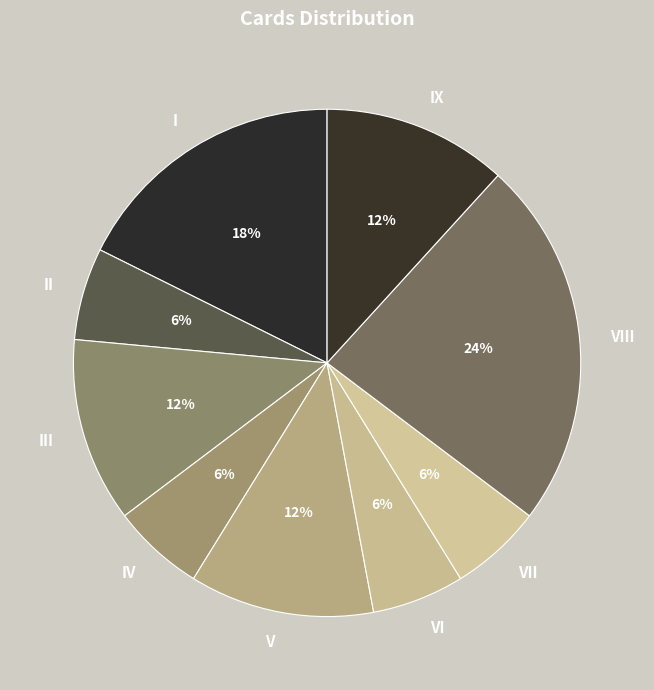

How many slices are in this pie chart?

9